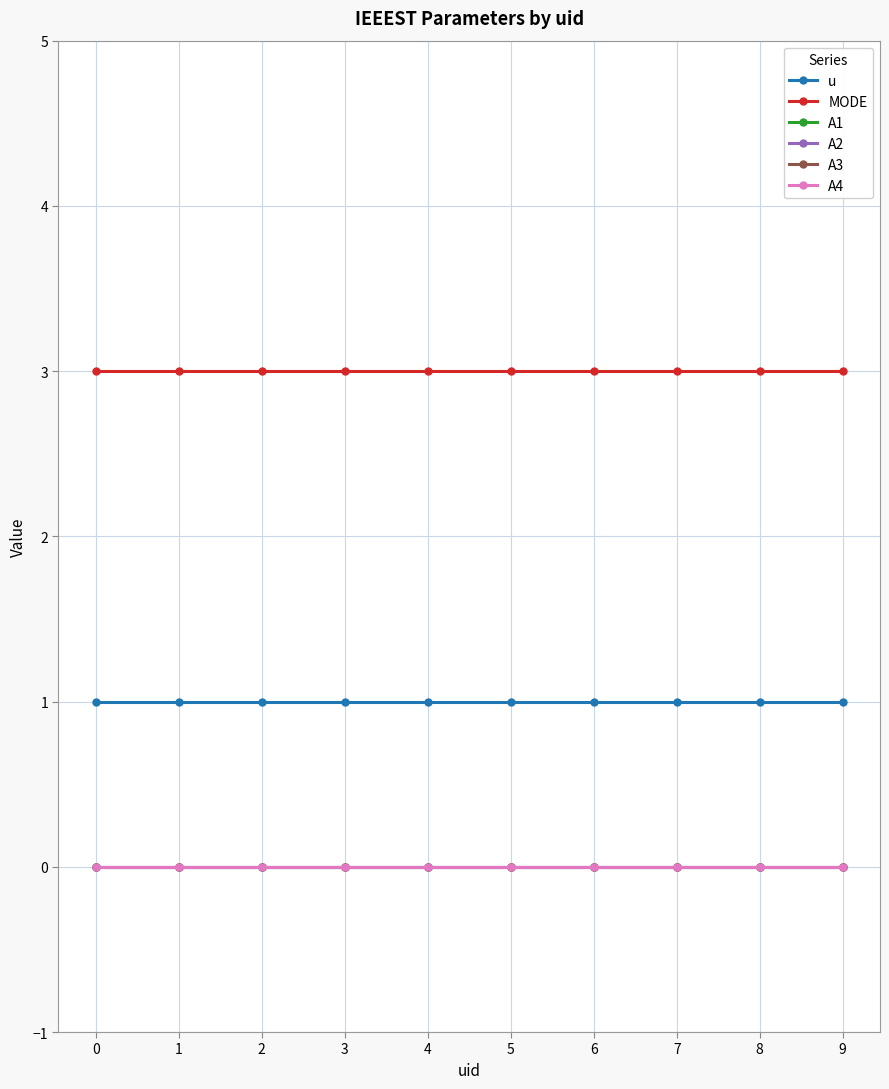

At how many categories does at least one series exceed 1?

10